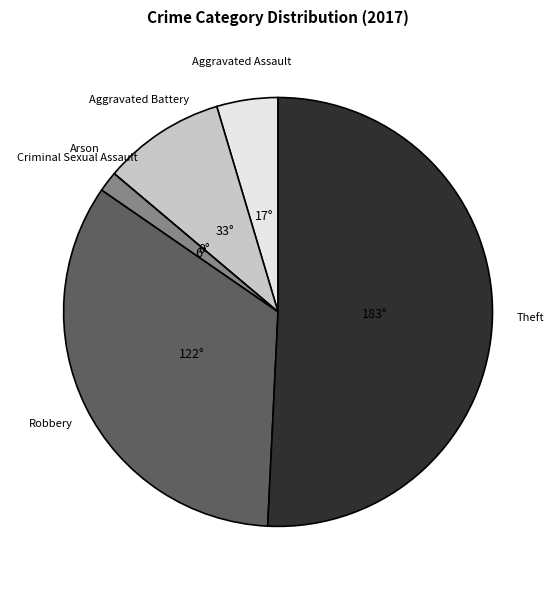

Is there a majority slice in this chart?

Yes